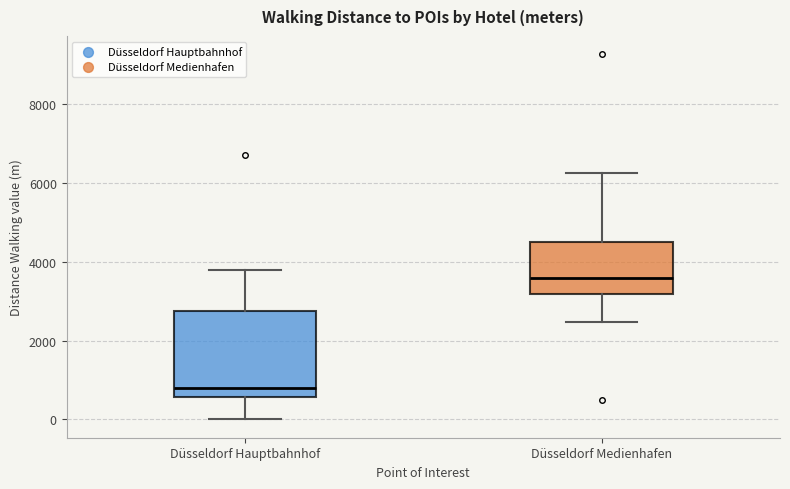

Comparing the boxes themselves (not the whiskers), which one is the tallest?

Düsseldorf Hauptbahnhof